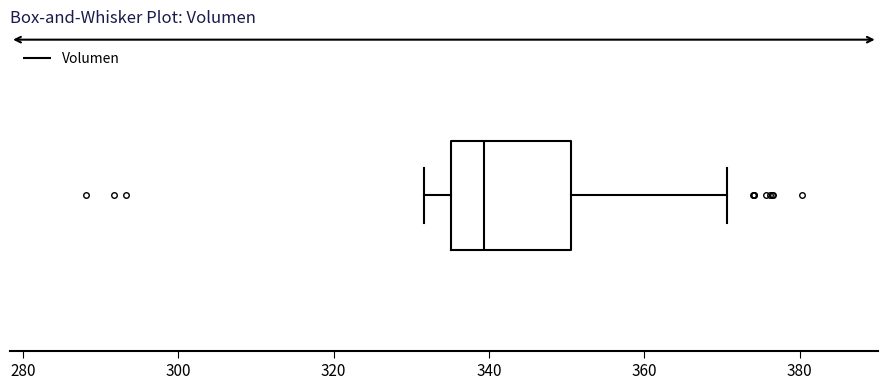

Transcribe this box plot: give where the median line is, the range the box spans, and where the two whiskers end, as read against the x-axis. The values are not printed on the chart, so give them approximately, as read against the axis.

median 340, box 336 to 350, whiskers 332 to 370